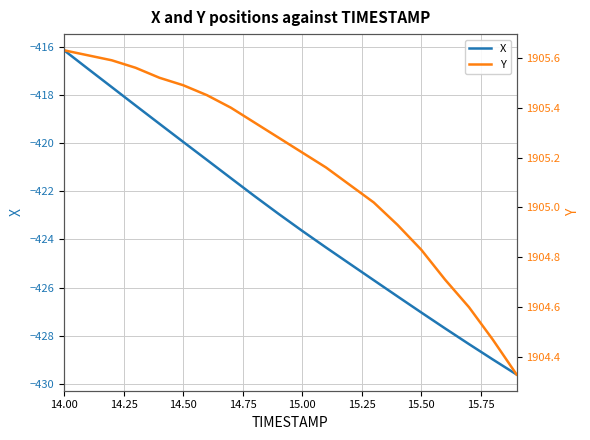

At which category is the sum across all series the highest?

14.00